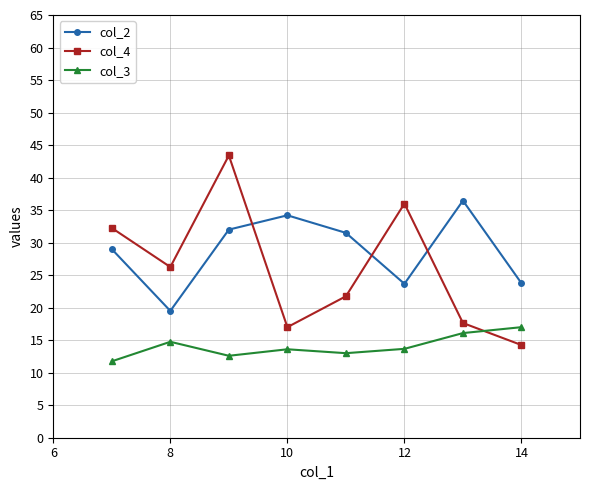

What is the value of the col_3 point at the 6th from the left?

13.7